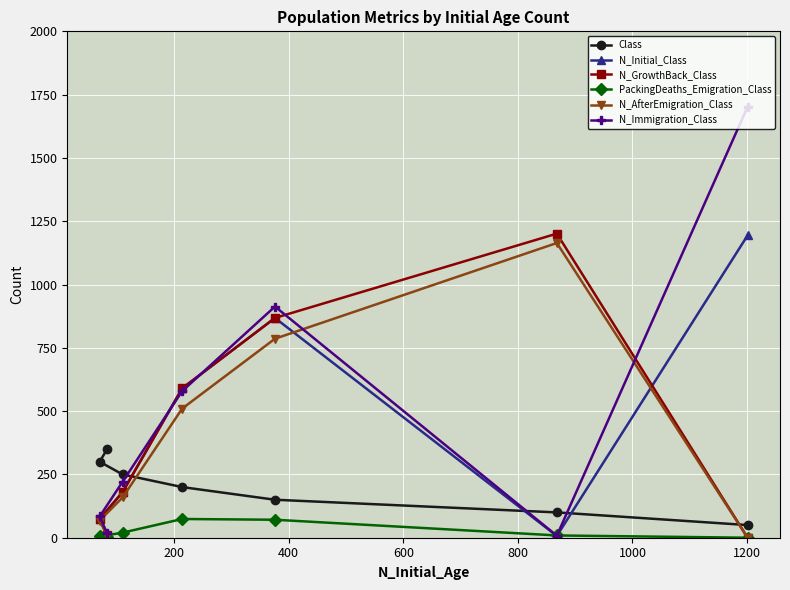

How many interior local peaks does the N_Immigration_Class series have?

1